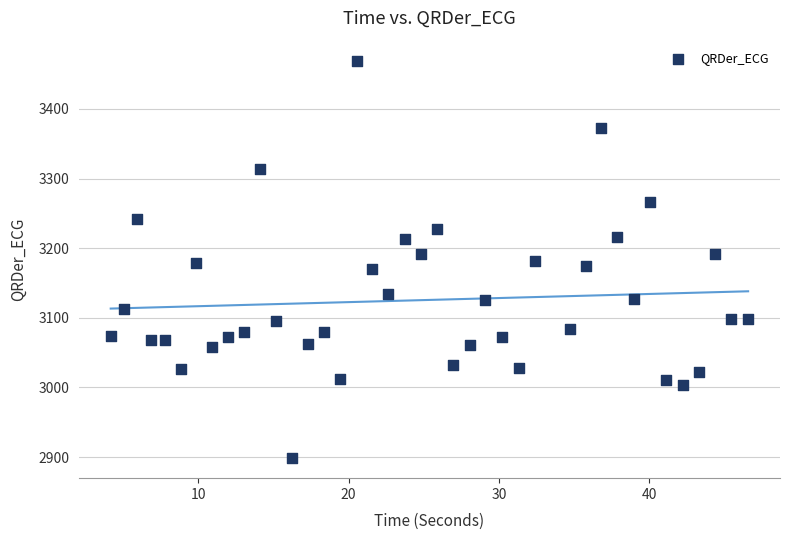

What is the range of Y values (max minus min)?

571.3